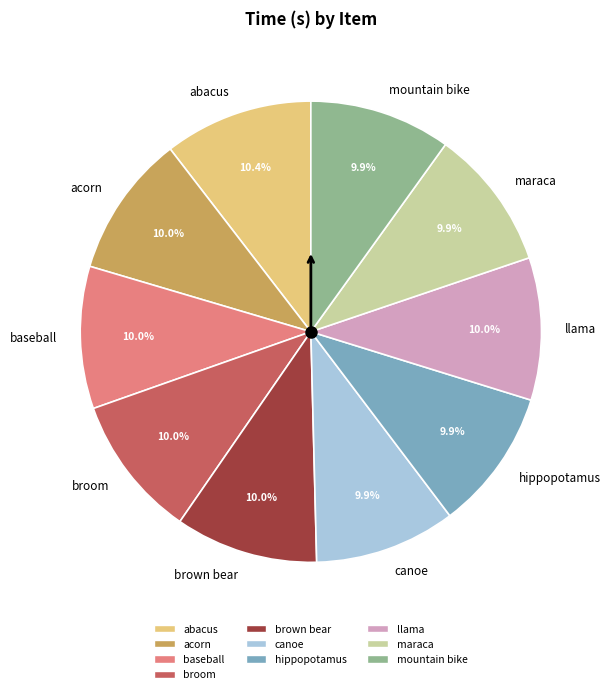

Combined, do baseball and mountain bike account for over 50%?

No